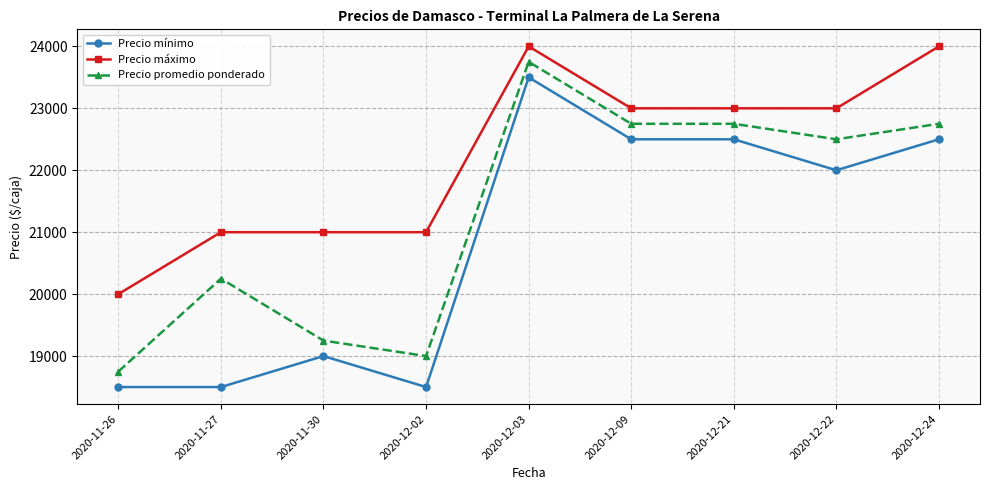

Reading left to right, transcribe all the data shown in this chart.

Precio mínimo: 18500	18500	19000	18500	23500	22500	22500	22000	22500
Precio máximo: 20000	21000	21000	21000	24000	23000	23000	23000	24000
Precio promedio ponderado: 18750	20250	19250	19000	23750	22750	22750	22500	22750